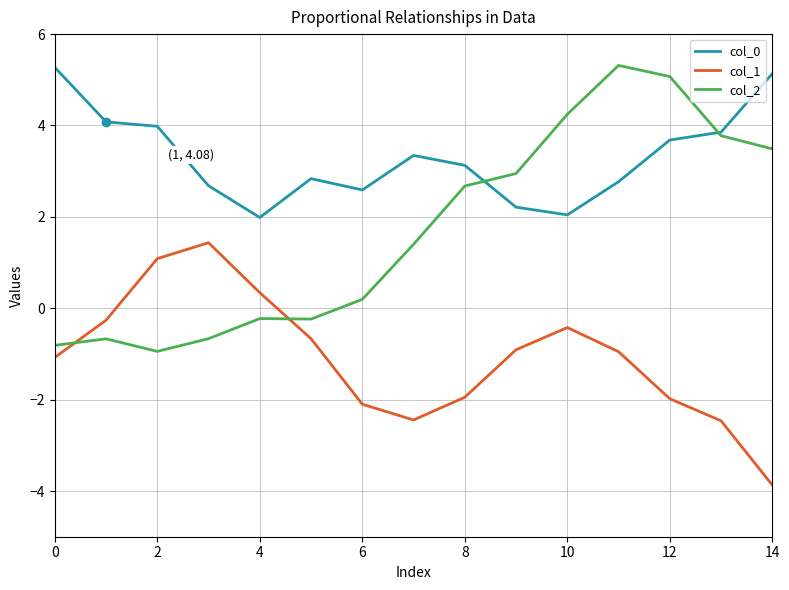

True or false: col_1 and col_0 intersect in this chart.

False